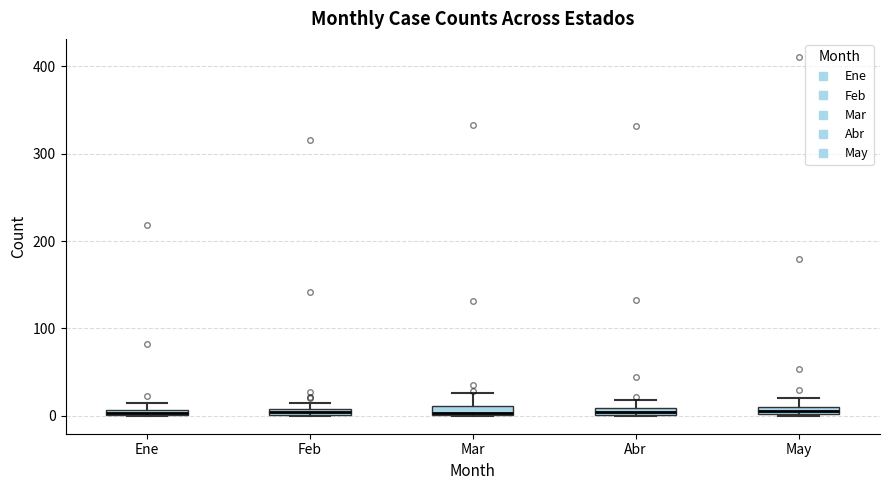

Where is the lower edge of the box for May on the y-axis? The values are not printed on the chart, so give them approximately, as read against the axis.

0